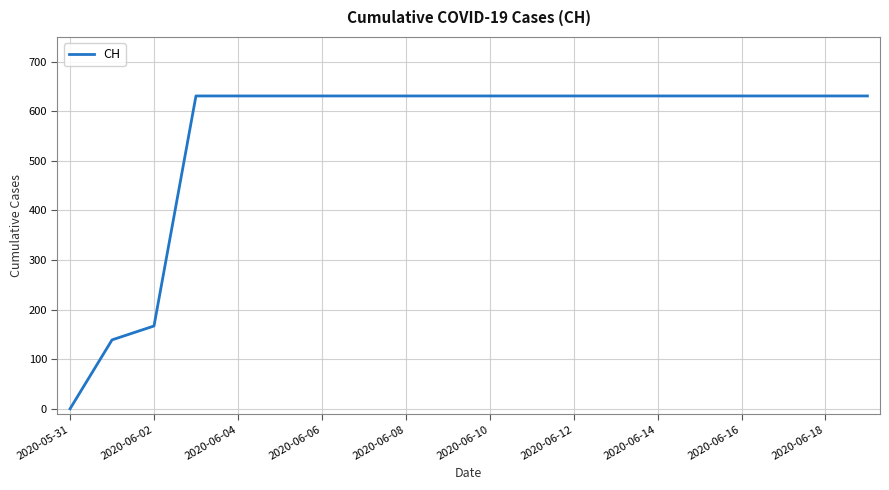

Reading left to right, list all the values displayed in this chart.

0	139	167	631	631	631	631	631	631	631	631	631	631	631	631	631	631	631	631	631